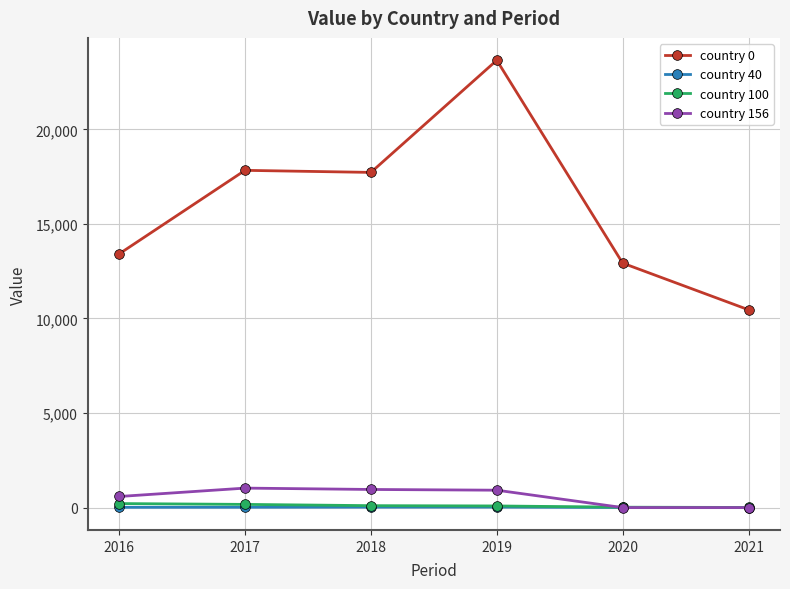

True or false: country 40 has more than 2 points higher than both neighbors.

False